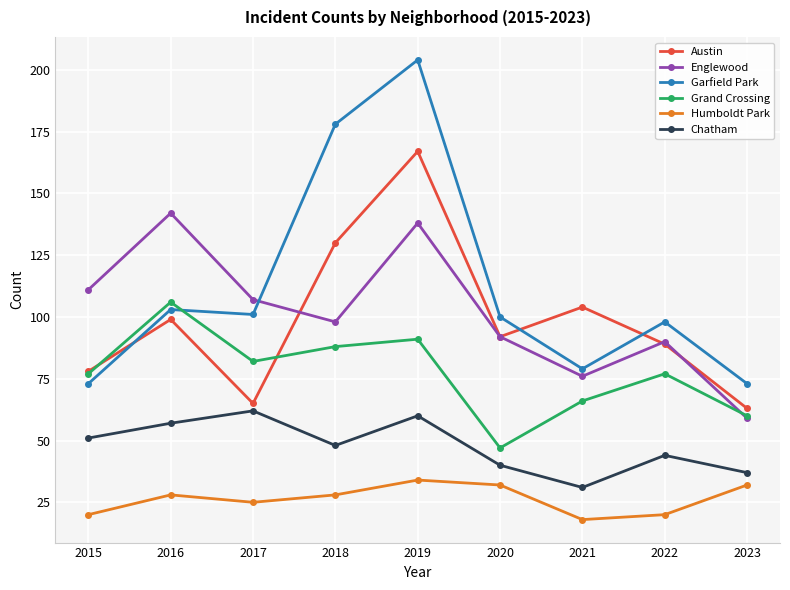

At which label is Garfield Park closest to 138?

2016